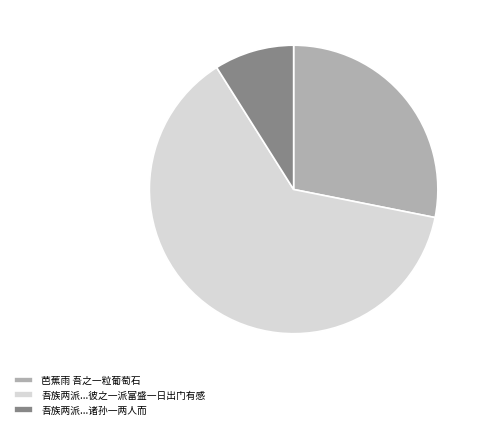

Is it true that 芭蕉雨 吾之一粒葡萄石 is 38% of the pie?

False